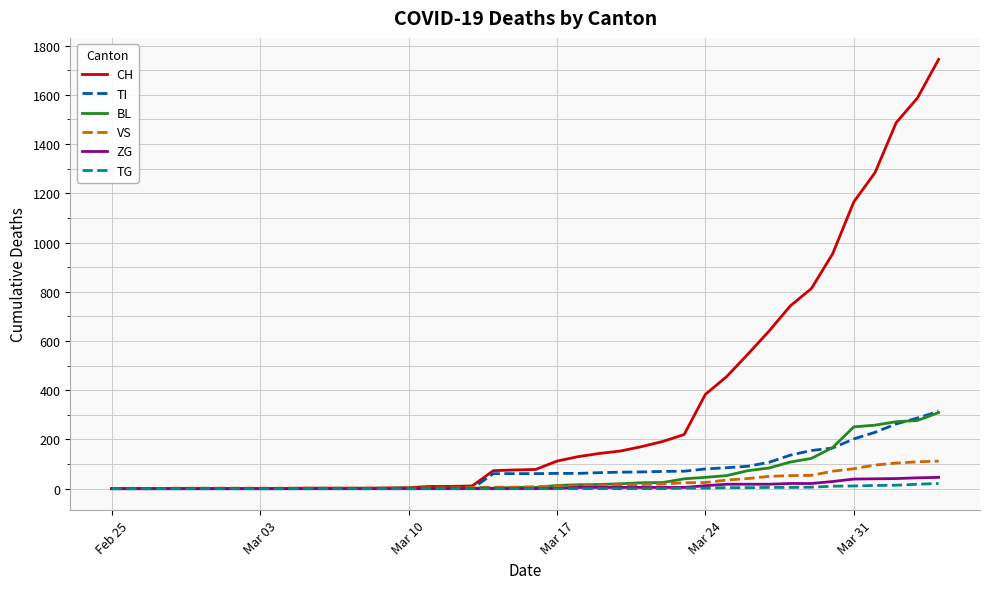

Which series has the largest total across all categories?

CH